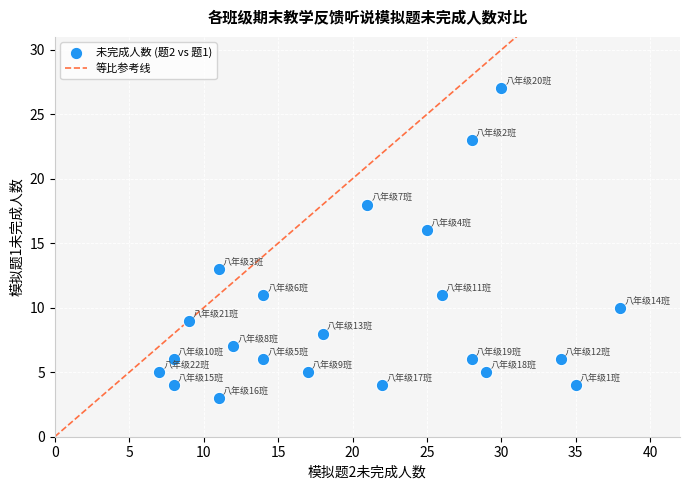

What is the range of Y values (max minus min)?

24